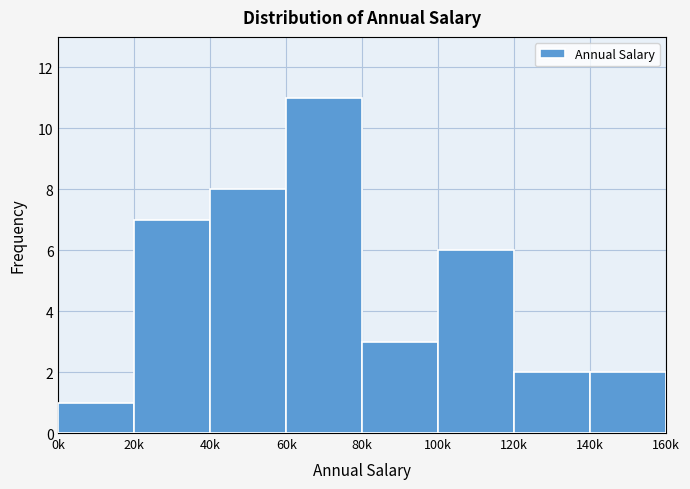

Reading left to right, what are all the values shown in this chart?

0k=1	20k=7	40k=8	60k=11	80k=3	100k=6	120k=2	140k=2